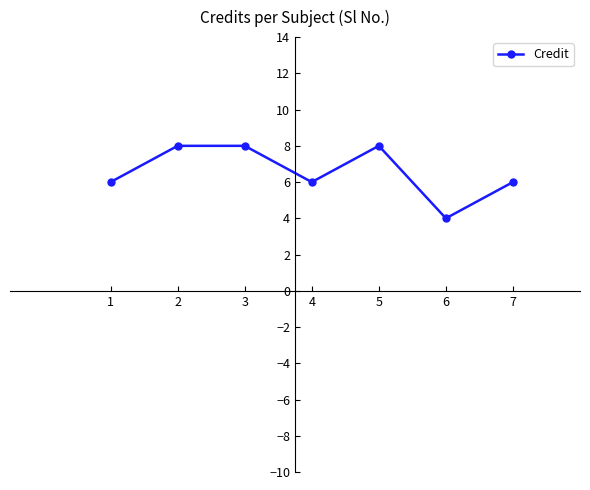

Approximately how many times larger is the value at 2 compared to 5?

1.0